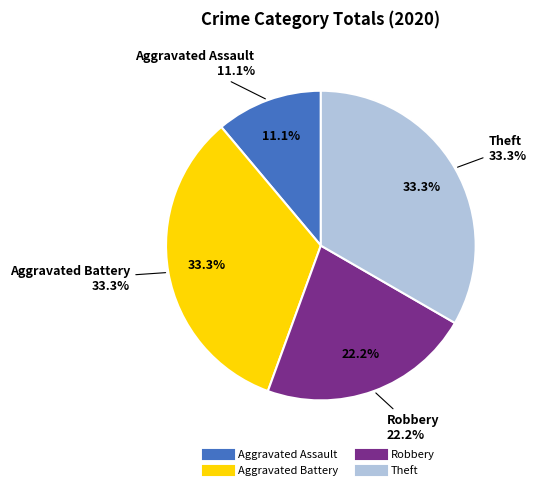

To the nearest percent, what percentage of the pie is Theft?

33%